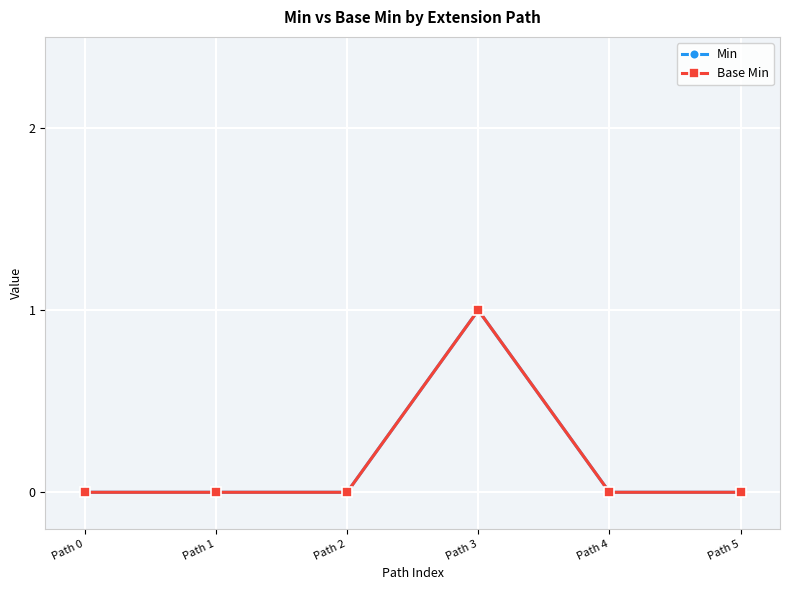

List the labels in order of Base Min value, smallest first.

Path 0, Path 1, Path 2, Path 4, Path 5, Path 3